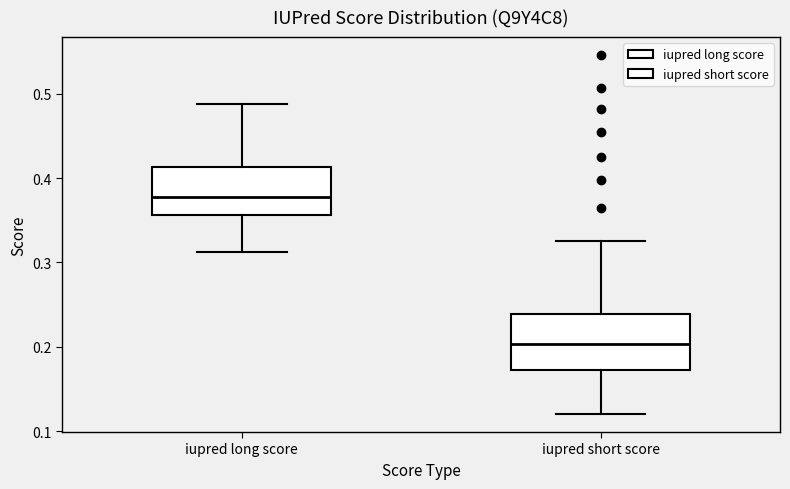

Reading left to right, read every box against the y-axis: the position of its median line, the range the box covers, and the ends of its whiskers. The values are not printed on the chart, so give them approximately, as read against the axis.

iupred long score: median 0.38, box 0.36 to 0.41, whiskers 0.31 to 0.49
iupred short score: median 0.20, box 0.17 to 0.24, whiskers 0.12 to 0.32